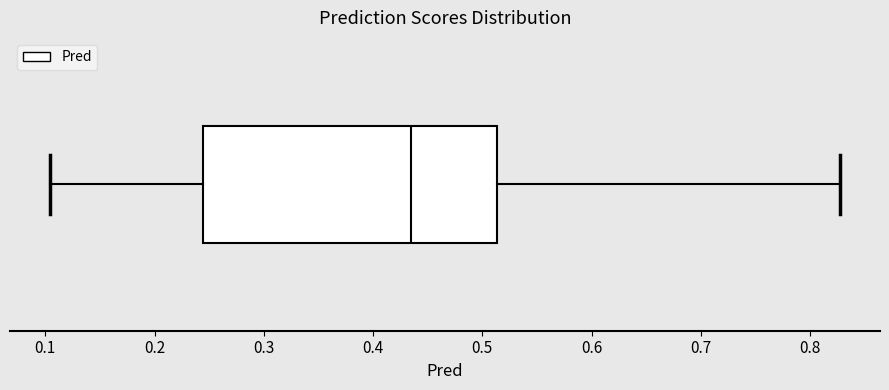

Where is the left edge of the box on the x-axis? The values are not printed on the chart, so give them approximately, as read against the axis.

0.24